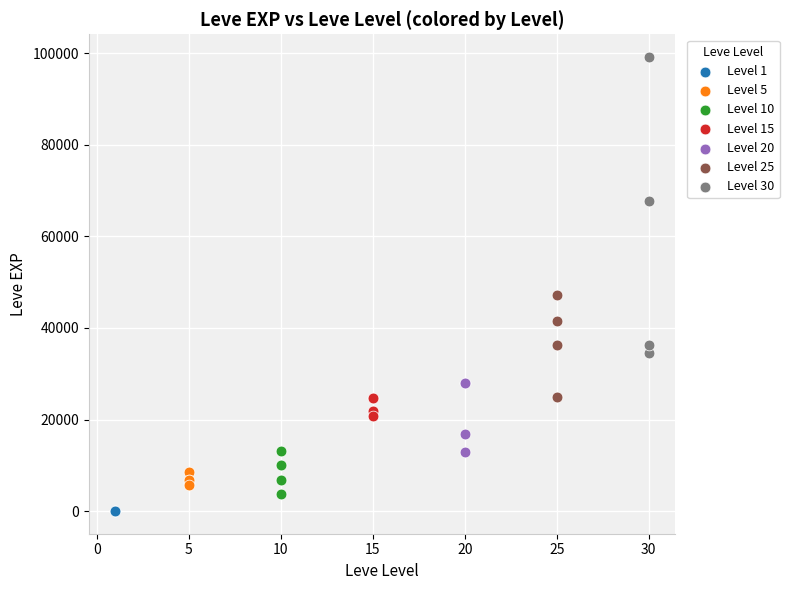

Which series reaches the maximum Y coordinate?

Level 30